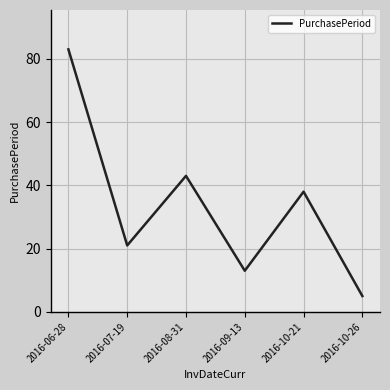

List the labels in order of value, smallest first.

2016-10-26, 2016-09-13, 2016-07-19, 2016-10-21, 2016-08-31, 2016-06-28